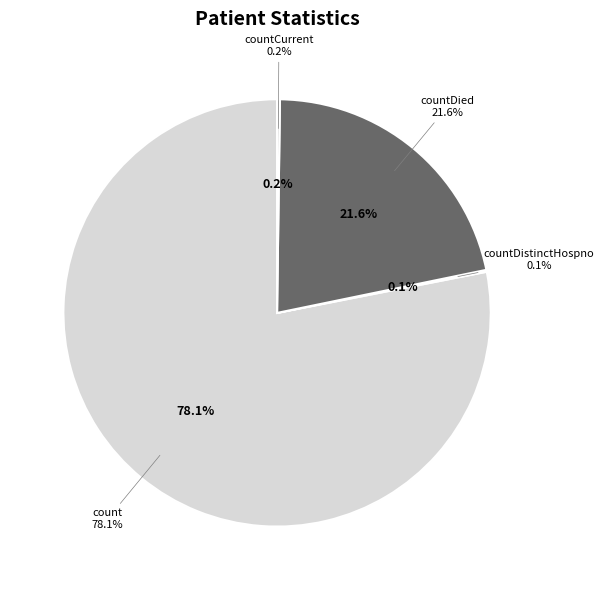

The countCurrent slice represents 0% of the pie. True or false?

True